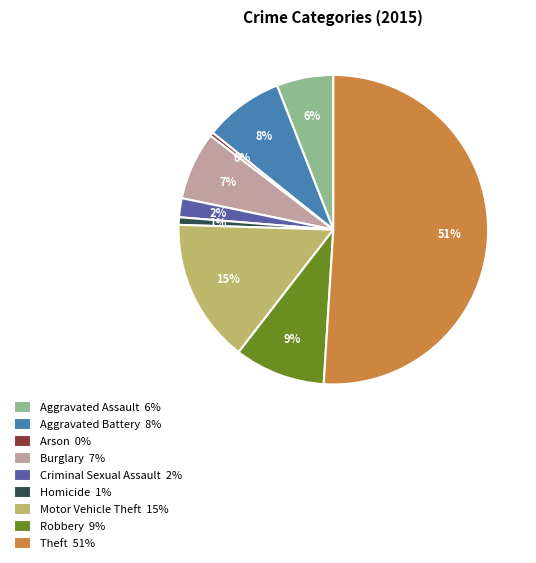

What is the ratio of the value at Theft to the value at Arson?

129.0